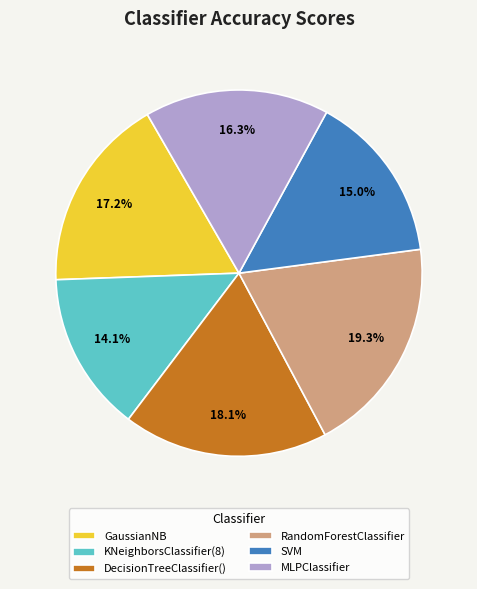

To the nearest percent, what is the difference between the largest and smallest slice percentages?

5%